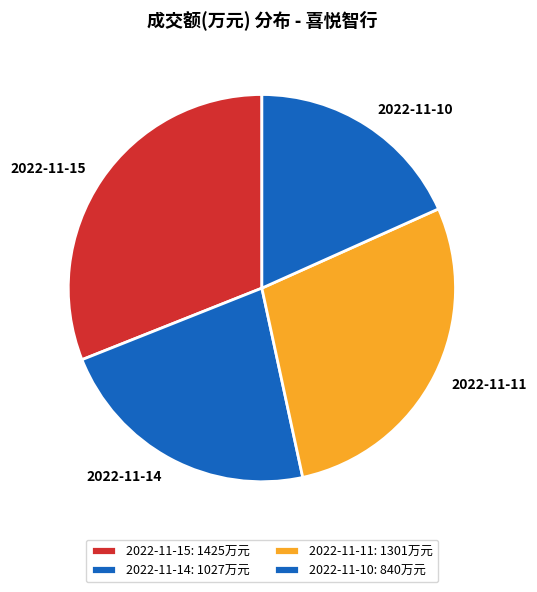

What is the change in value from 2022-11-15 to 2022-11-14?

-398